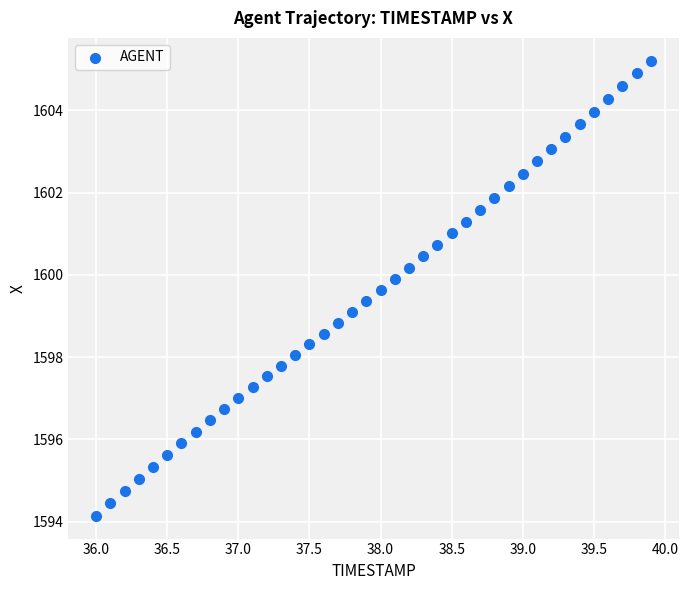

What is the range of Y values (max minus min)?

11.1